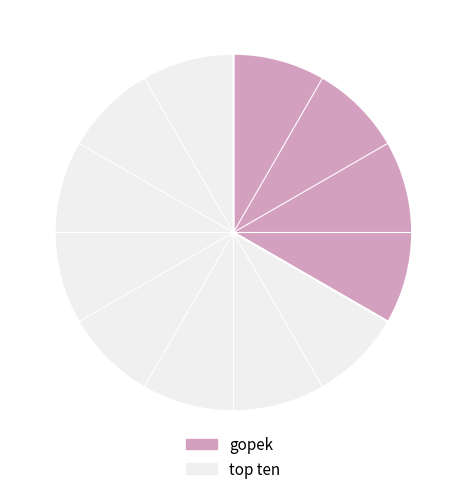

How many segments does this pie chart have?

2